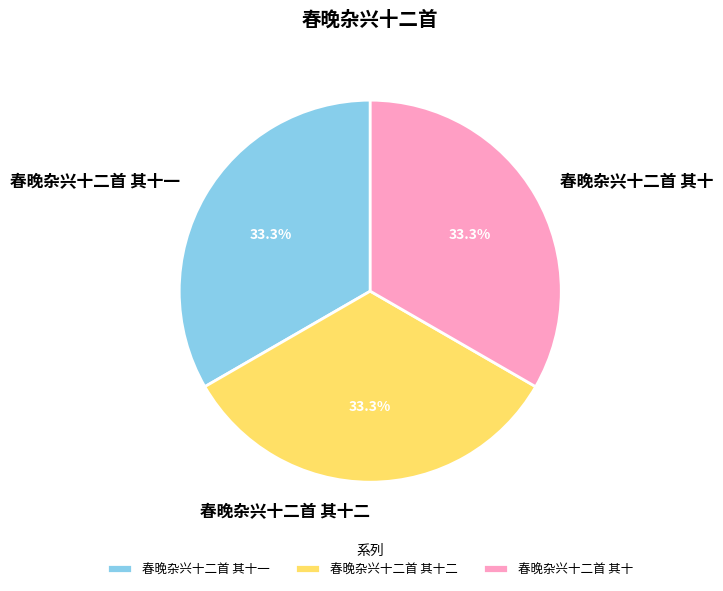

True or false: 春晚杂兴十二首 其十二 accounts for 33% of the total.

True